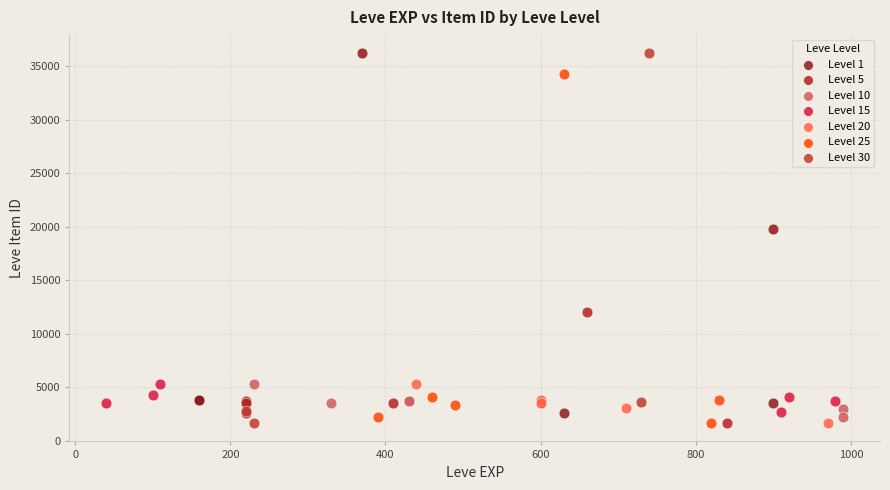

What are all the series names shown in the legend?

Level 1, Level 5, Level 10, Level 15, Level 20, Level 25, Level 30